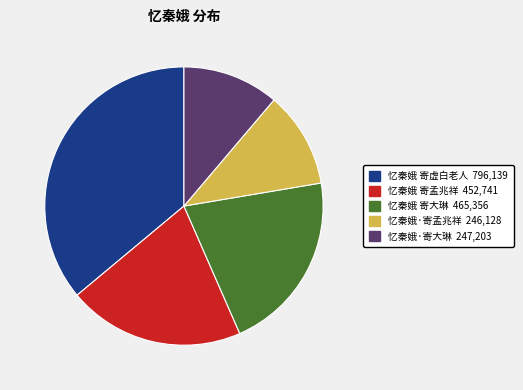

Do 忆秦娥 寄虚白老人 and 忆秦娥 寄大琳 together represent more than half of the pie?

Yes